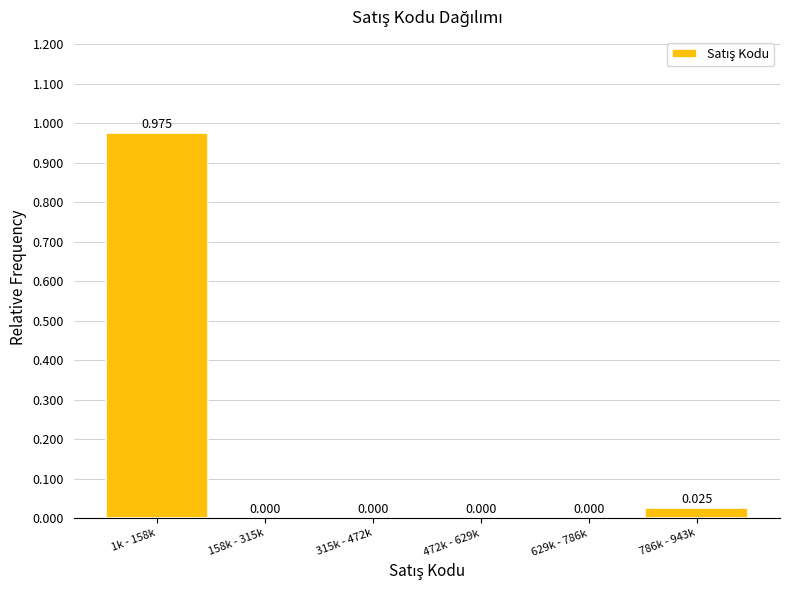

How many series are shown in this chart?

1